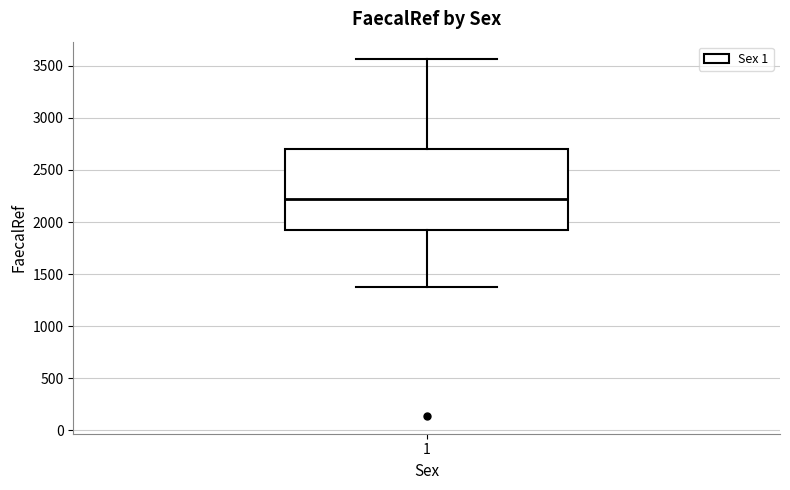

Where does the lower whisker of the box at x = 1 end on the y-axis? The values are not printed on the chart, so give them approximately, as read against the axis.

1400